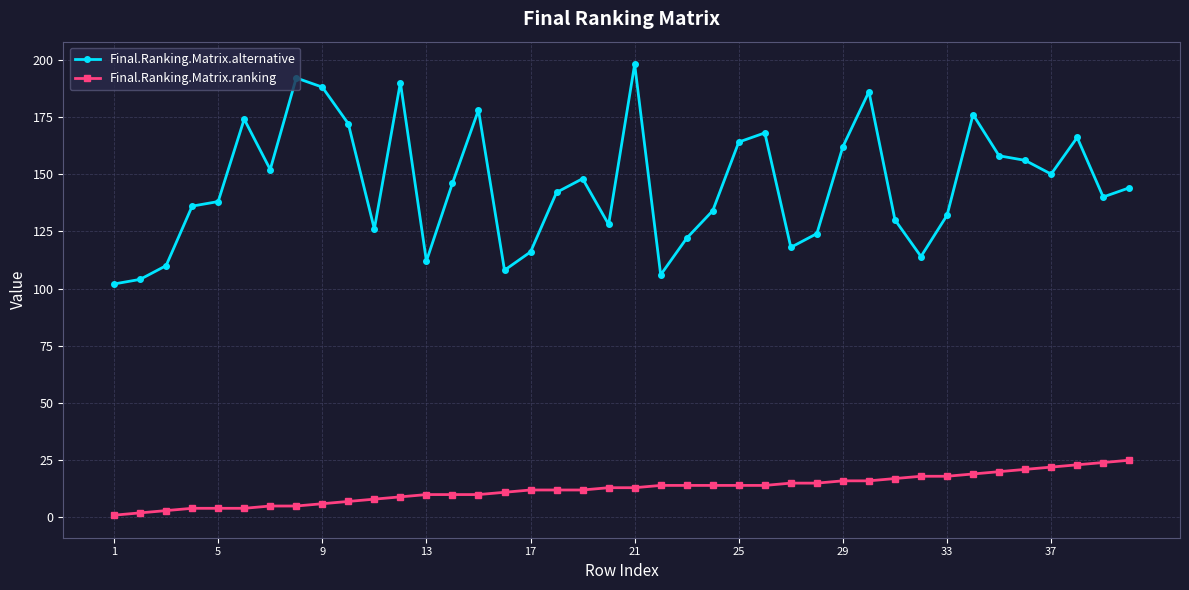

Count the number of data series in this chart.

2